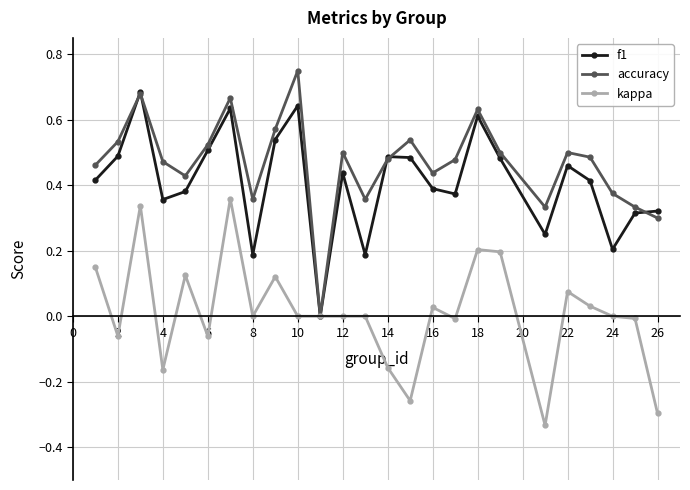

Rank the series by their maximum value, from lowest to highest.

kappa, f1, accuracy